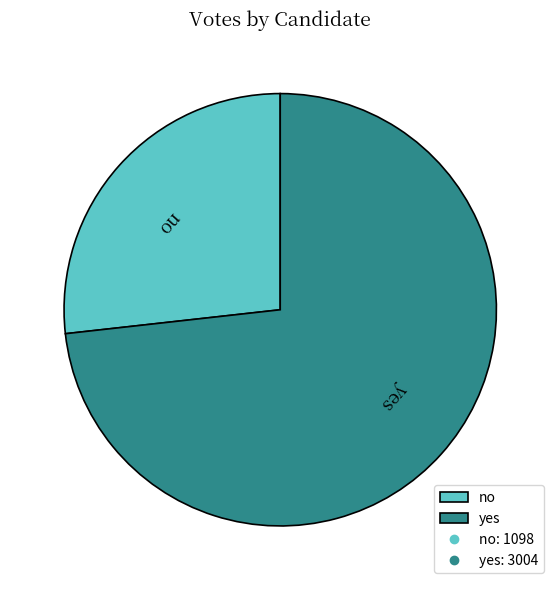

What is the ratio of the value at no to the value at yes?

0.4